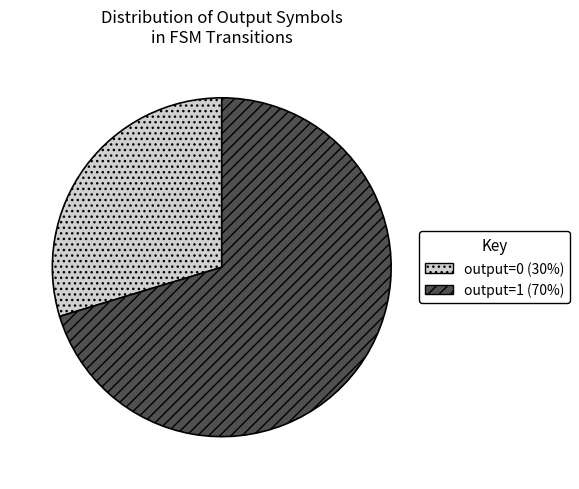

Which has a higher value, output=1 or output=0?

output=1